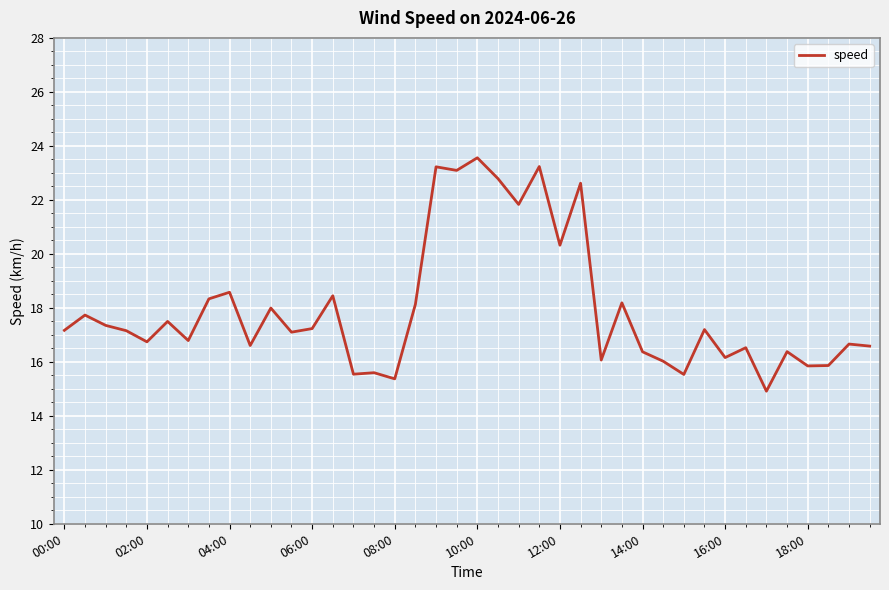

What is the difference between the maximum and minimum values?

8.6